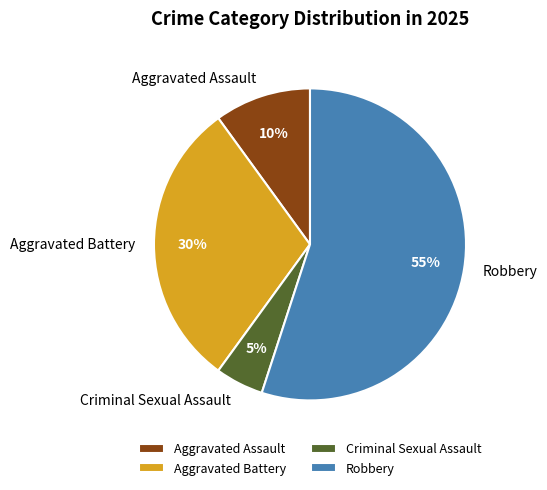

Rank the categories by value from highest to lowest.

Robbery, Aggravated Battery, Aggravated Assault, Criminal Sexual Assault